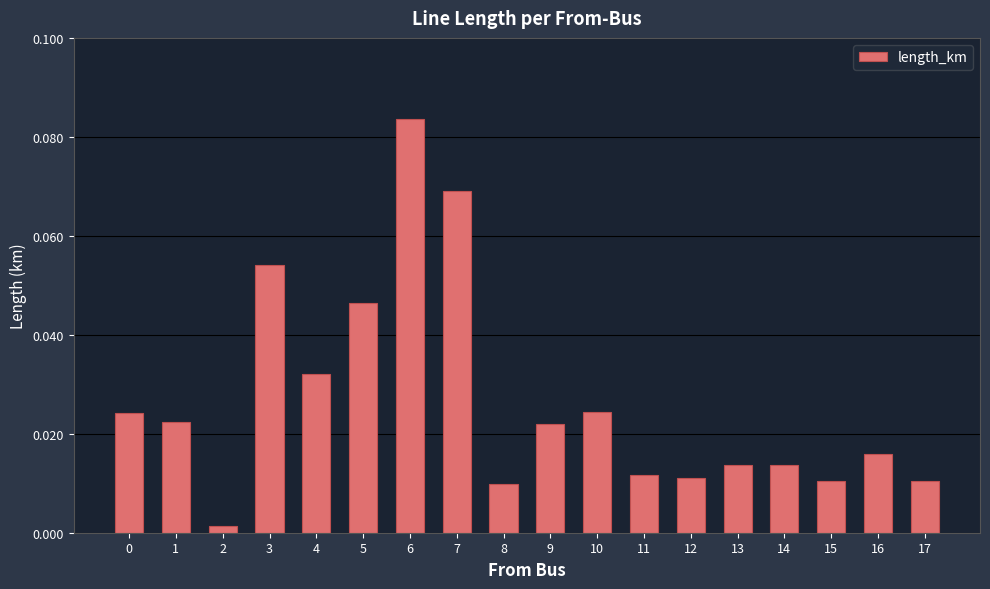

What is the sum of all values?

0.5